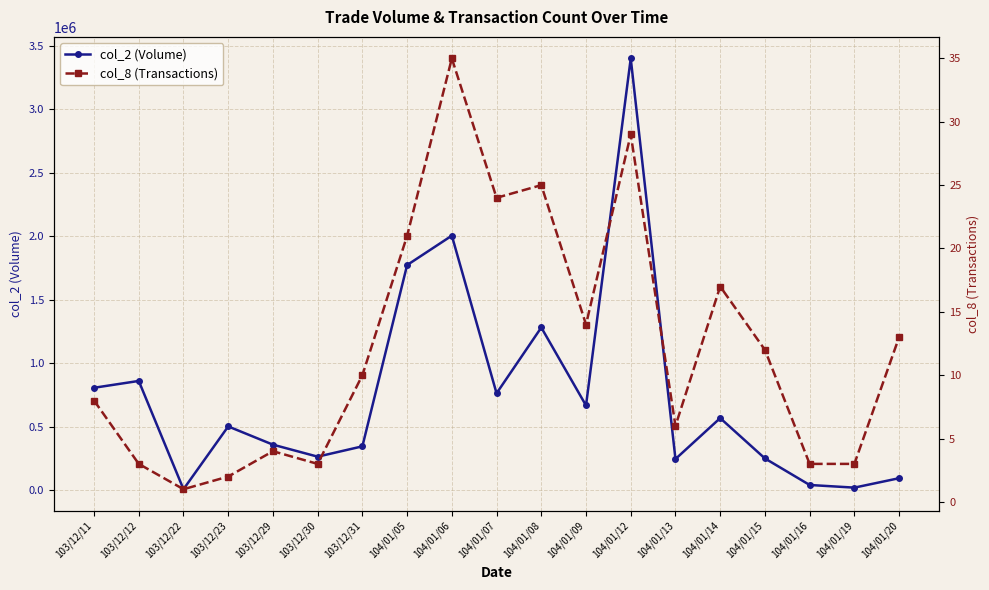

Reading right to left, what are all the values shown in this chart?

col_2 (Volume): 94370	20160	41010	250040	567490	245360	3398710	666780	1280720	762530	2003650	1772160	345210	263920	358420	502000	7560	860000	806190
col_8 (Transactions): 13	3	3	12	17	6	29	14	25	24	35	21	10	3	4	2	1	3	8